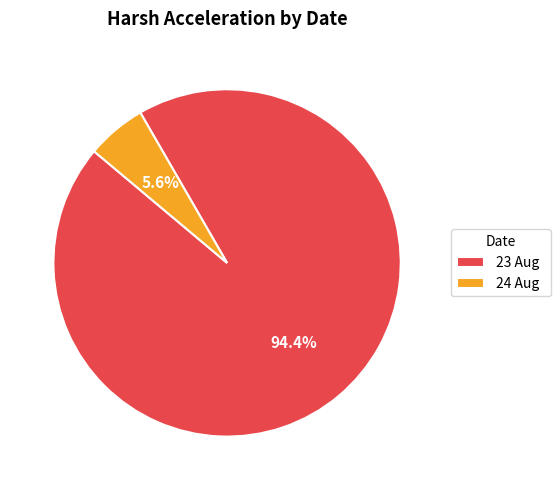

To the nearest percent, what portion does 23 Aug represent?

94%